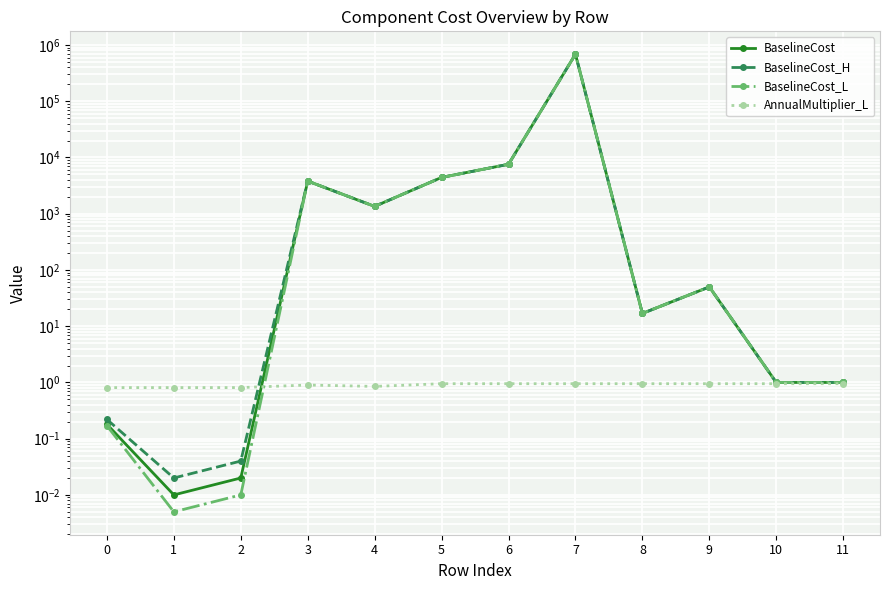

What is the value of the AnnualMultiplier_L point at the 6th from the left?

0.9